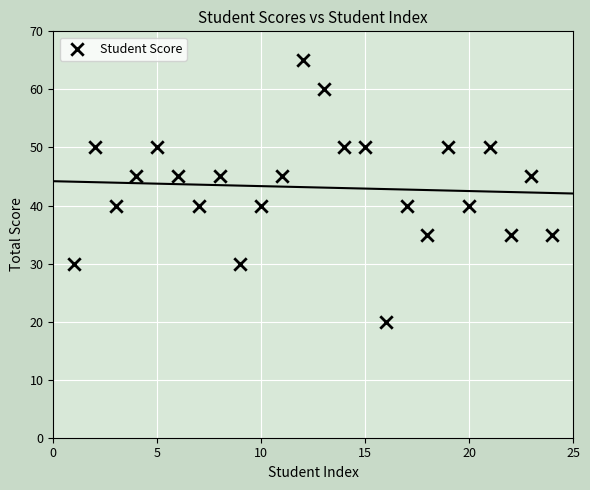

What is the range of Y values (max minus min)?

45